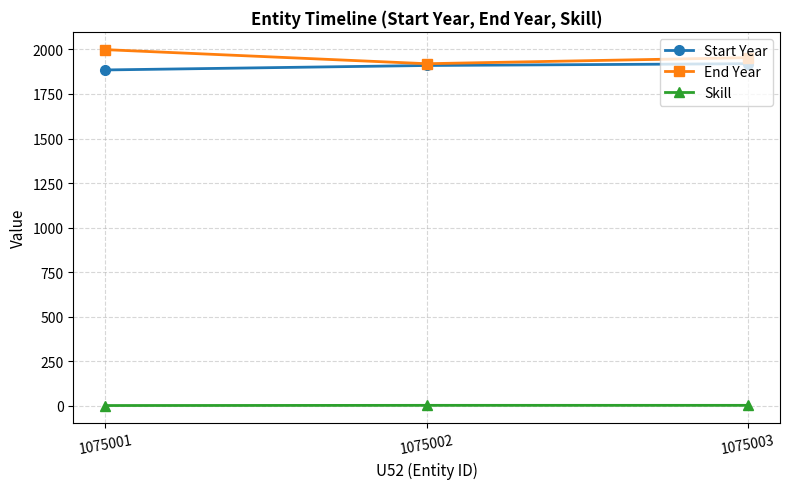

What is the sum of all Start Year values?

5715